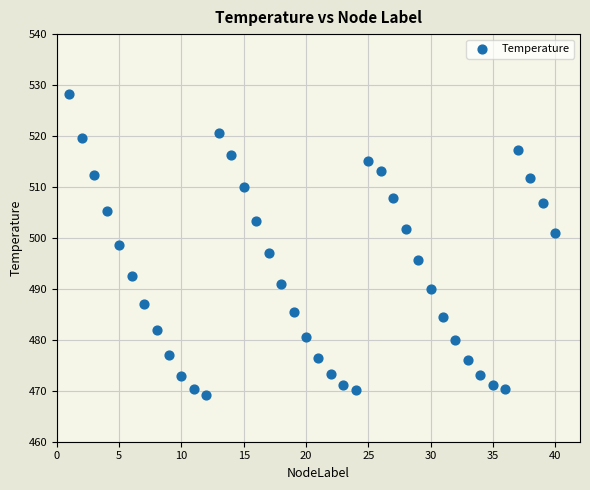

What is the range of X values (max minus min)?

39.0